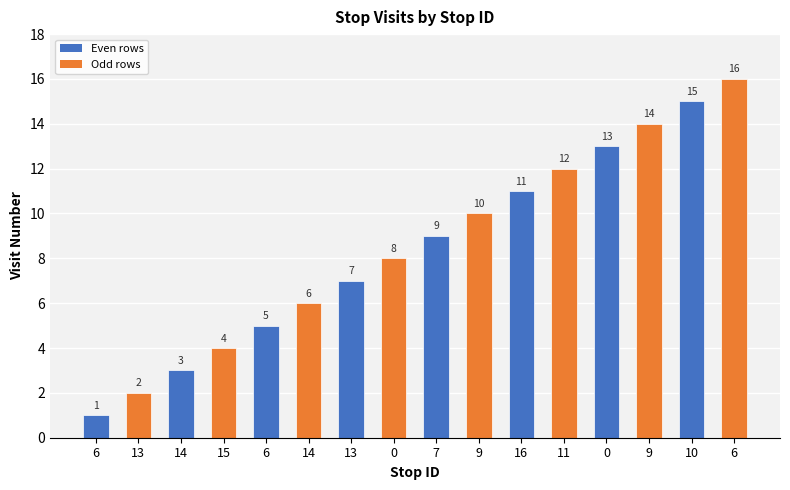

List the labels in order of value, largest first.

6, 10, 9, 0, 11, 16, 9, 7, 0, 13, 14, 6, 15, 14, 13, 6